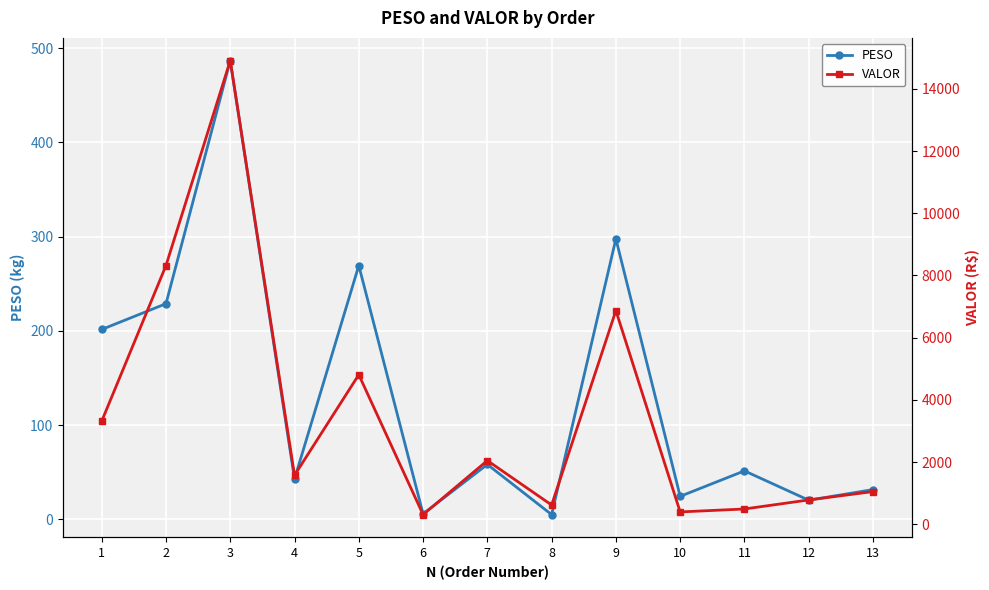

Reading left to right, transcribe all the data shown in this chart.

PESO: 1=201.4	2=228.8	3=486.8	4=42.7	5=269.2	6=5.7	7=58.2	8=4.9	9=297.6	10=24.3	11=51.3	12=20.2	13=31.5
VALOR: 1=3312.0	2=8317.1	3=14907.3	4=1573.5	5=4807.1	6=309.1	7=2046.6	8=616.9	9=6868.5	10=394.9	11=489.8	12=780.2	13=1049.5